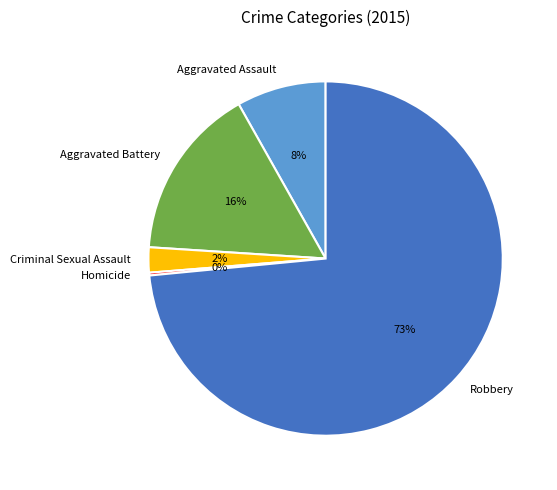

To the nearest percent, what percentage of the pie is Aggravated Battery?

16%